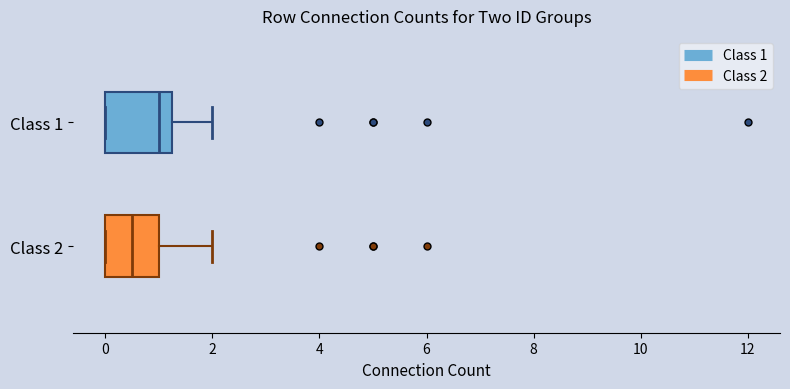

Which box has the furthest to the right median line?

Class 1